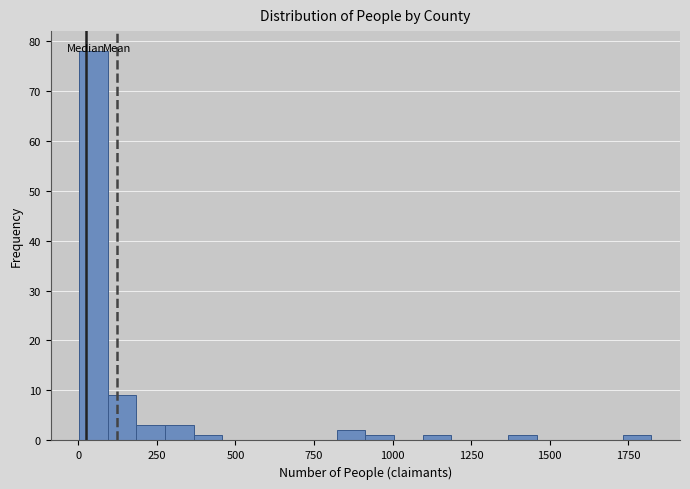

Read against the x-axis, roughly where is the centre of the tallest bar?

50